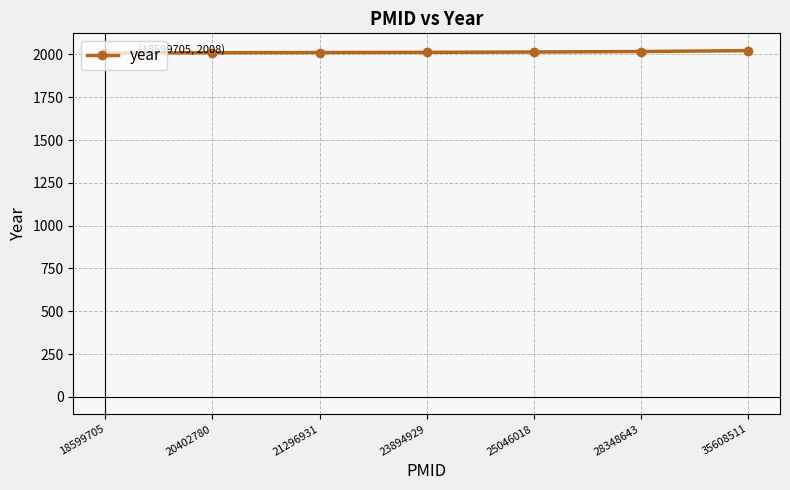

What is the sum of the values at 23894929 and 18599705?

4020